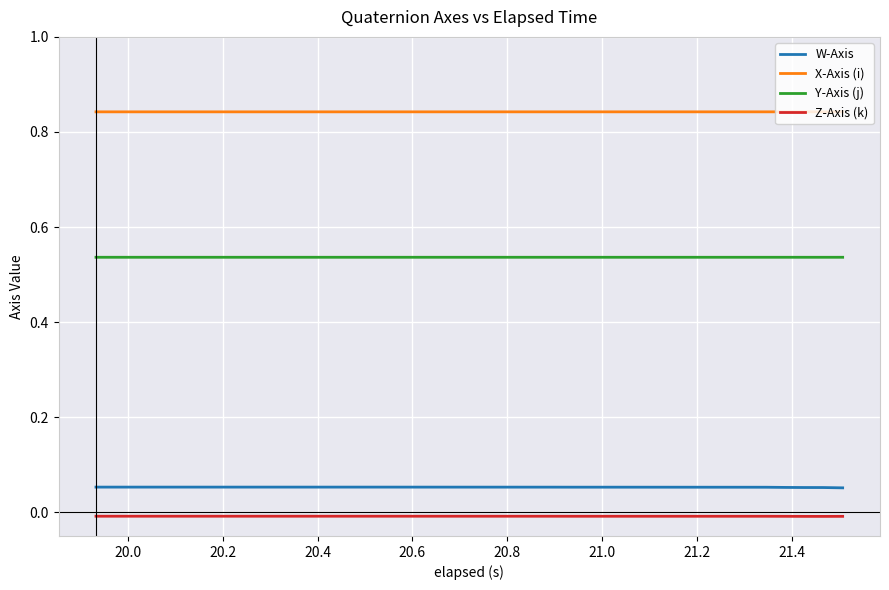

True or false: W-Axis and Z-Axis (k) intersect in this chart.

False